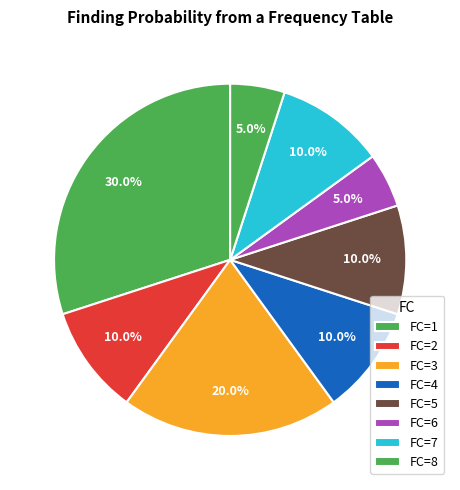

Combined, what portion of the pie is FC=6 and FC=4?

15.0%